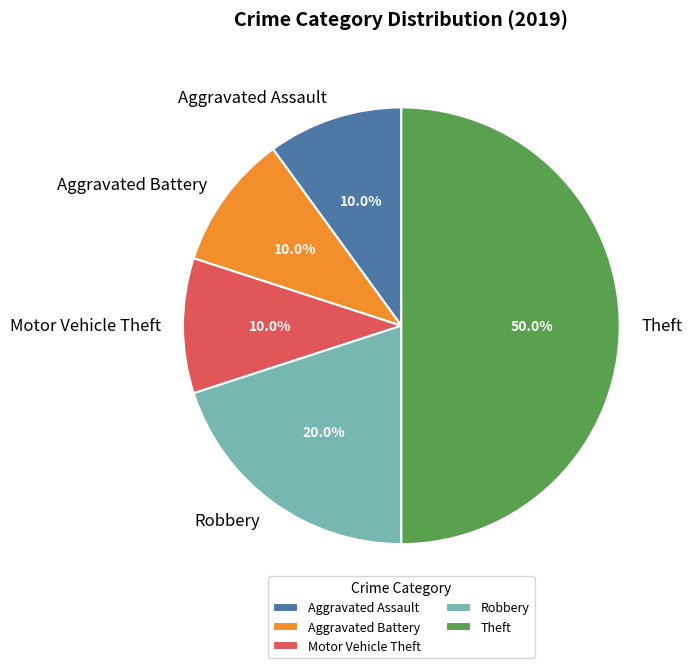

True or false: Aggravated Battery accounts for 10% of the total.

True